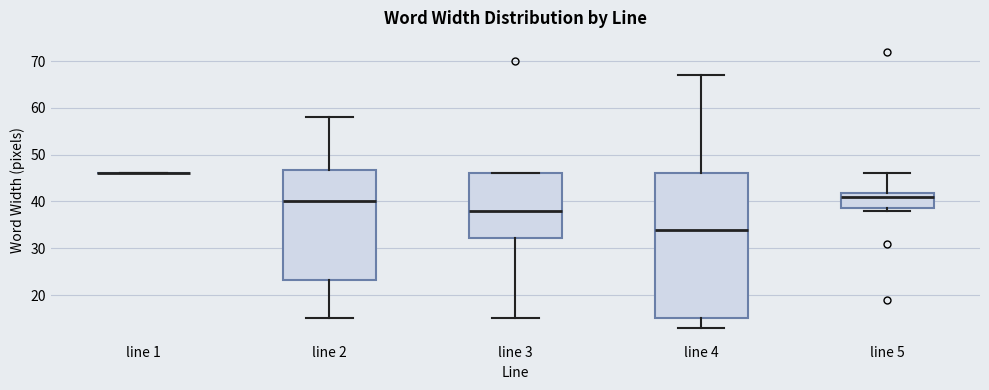

Reading left to right, read every box against the y-axis: the position of its median line, the range the box covers, and the ends of its whiskers. The values are not printed on the chart, so give them approximately, as read against the axis.

line 1: box collapsed to a line at 46, whiskers 46 to 46
line 2: median 40, box 23 to 47, whiskers 15 to 58
line 3: median 38, box 32 to 46, whiskers 15 to 46
line 4: median 34, box 15 to 46, whiskers 13 to 67
line 5: median 41, box 39 to 42, whiskers 38 to 46